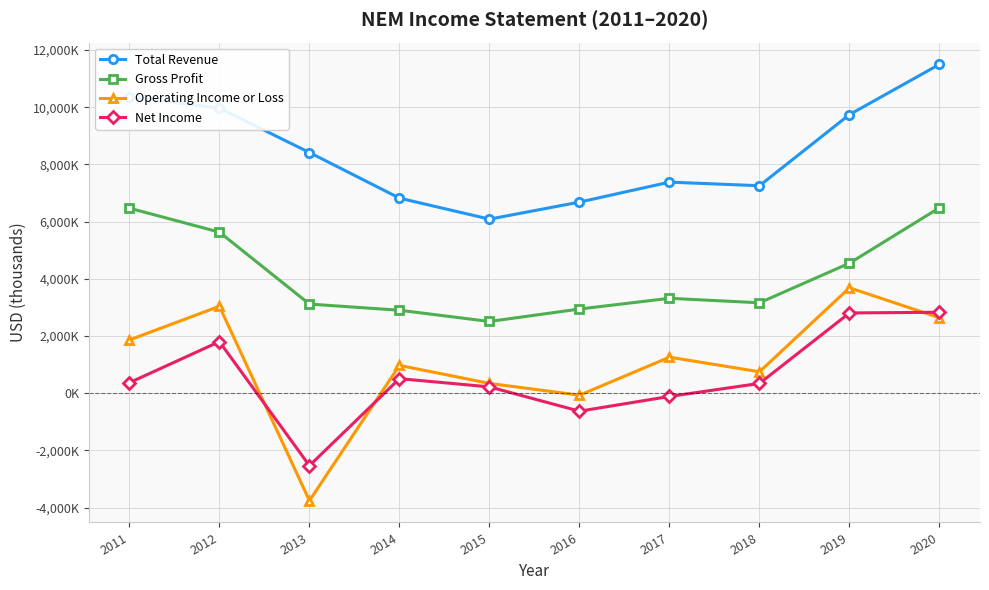

At which category is the sum across all series the highest?

2020